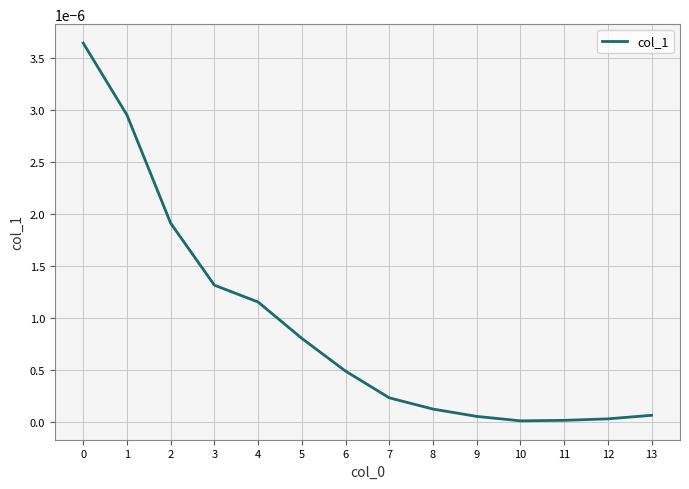

The value at 3 is 0.0. True or false?

True